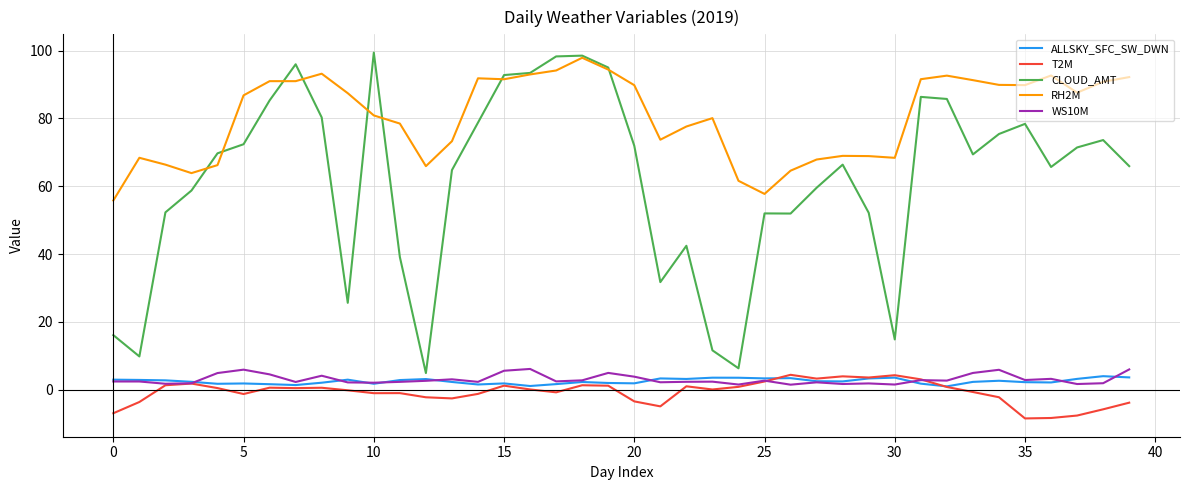

True or false: WS10M and CLOUD_AMT cross at least once.

False